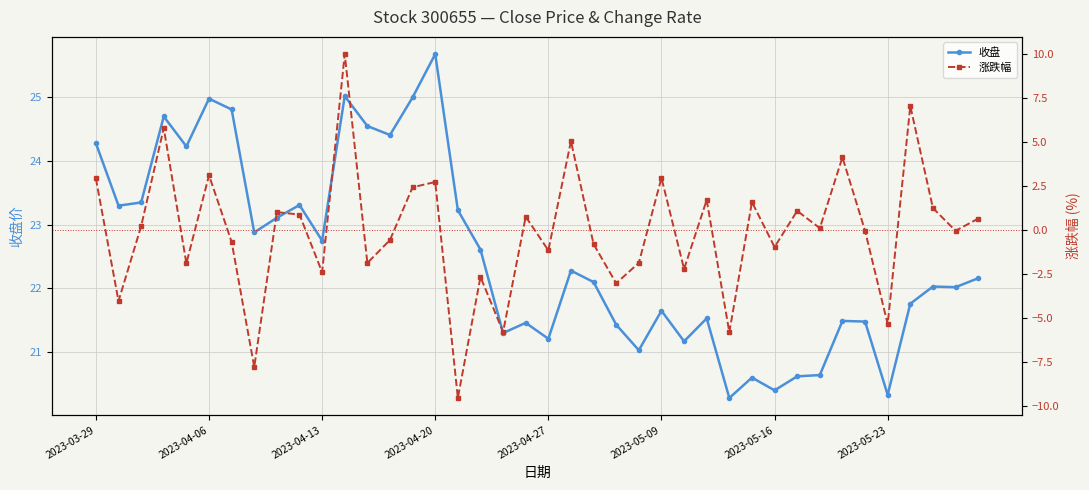

What are all the series names shown in the legend?

收盘, 涨跌幅